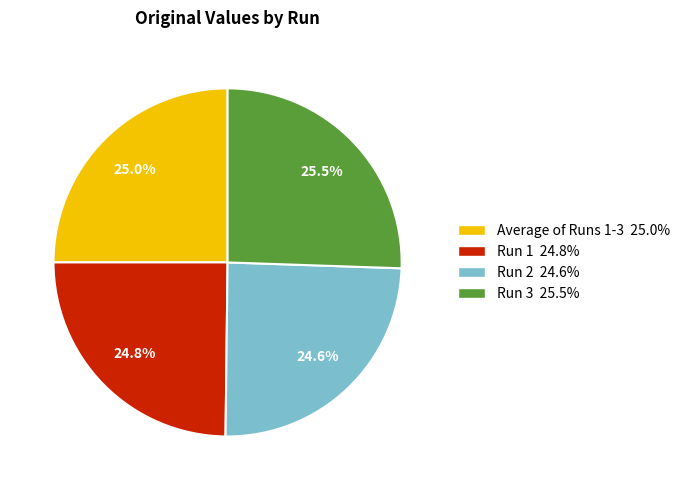

Does Run 1 account for over 50% of the chart?

No